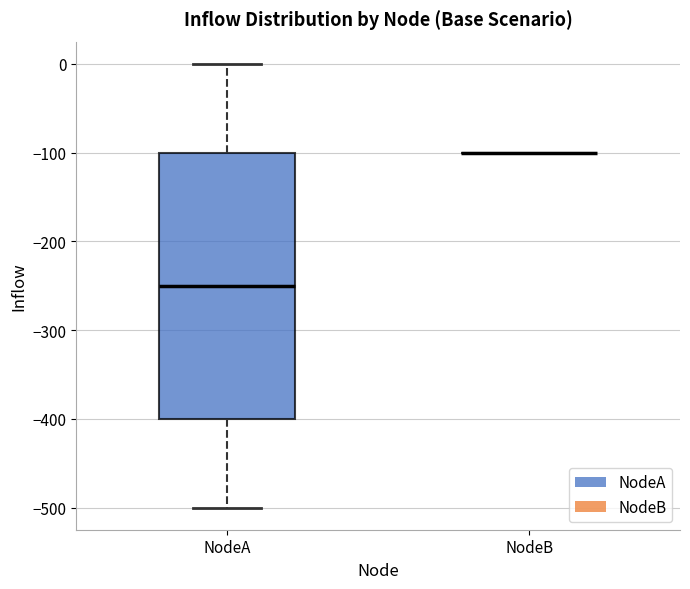

Reading left to right, read every box against the y-axis: the position of its median line, the range the box covers, and the ends of its whiskers. The values are not printed on the chart, so give them approximately, as read against the axis.

NodeA: median -250, box -400 to -100, whiskers -500 to 0
NodeB: box collapsed to a line at -100, whiskers -100 to -100